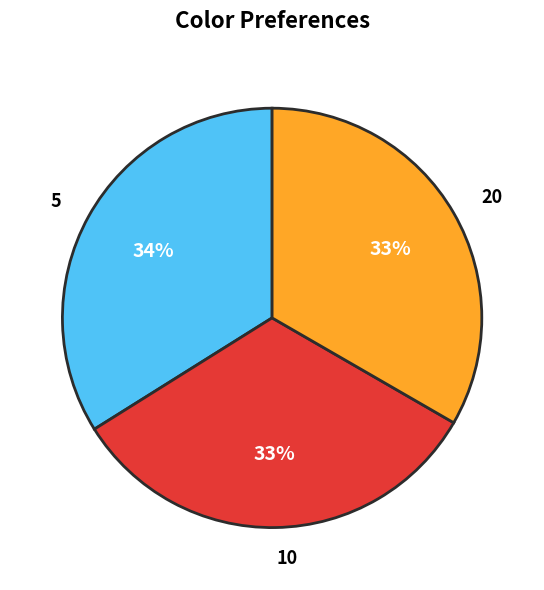

True or false: 10 accounts for 33% of the total.

True